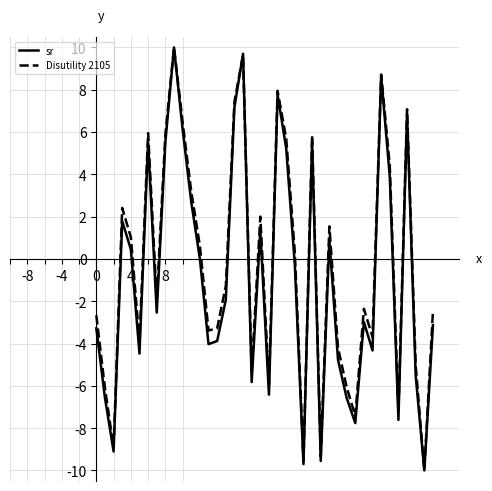

What is the maximum value shown in the chart?

10.0